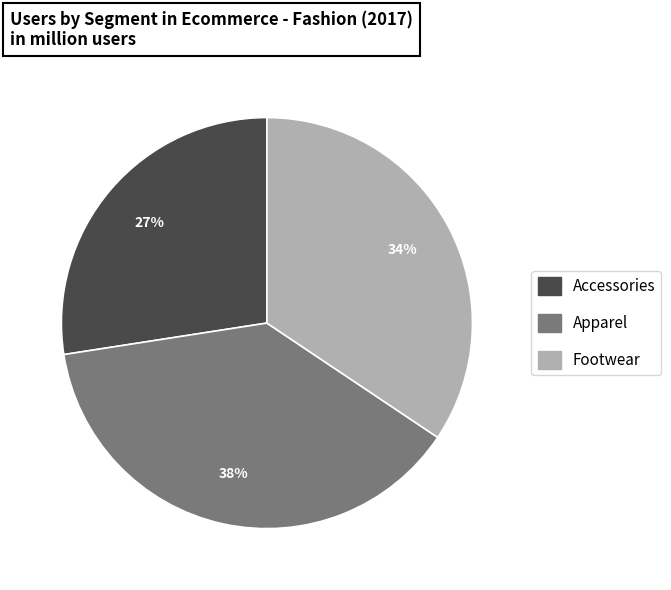

The Footwear slice represents 34% of the pie. True or false?

True